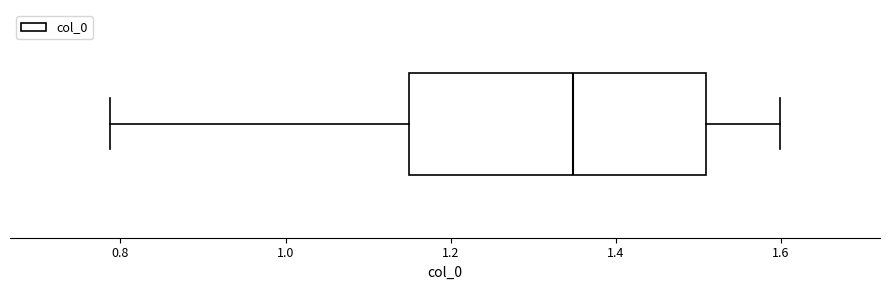

Read this box plot against the x-axis: the position of the median line, the range covered by the box, and the ends of both whiskers. The values are not printed on the chart, so give them approximately, as read against the axis.

median 1.34, box 1.14 to 1.50, whiskers 0.78 to 1.60